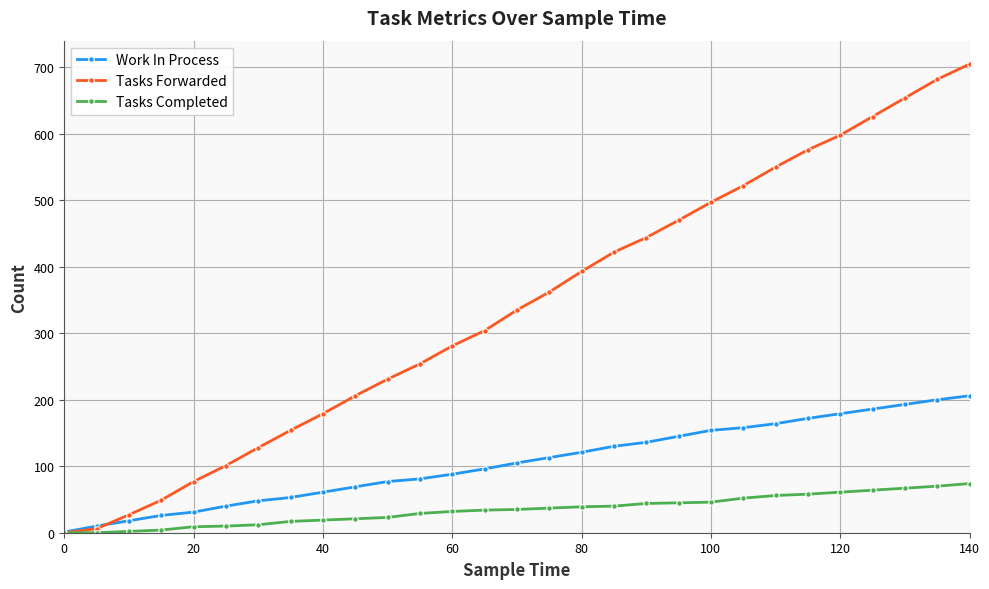

True or false: Tasks Forwarded has more than 0 interior local peaks.

False